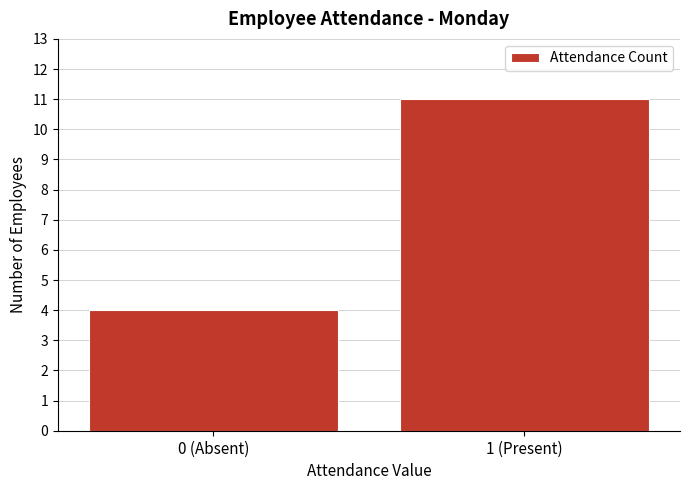

Reading left to right, list all the values displayed in this chart.

4	11